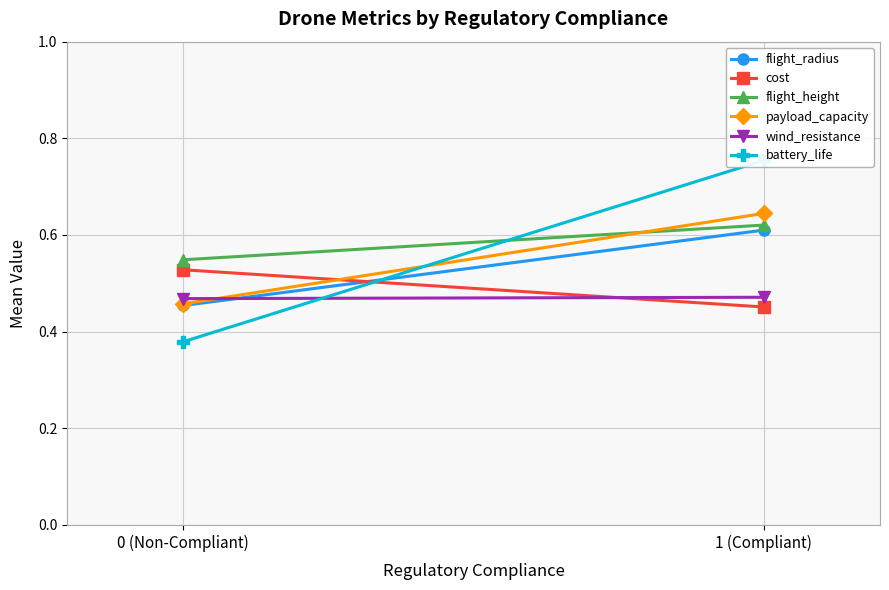

Reading left to right, transcribe all the data shown in this chart.

flight_radius: 0 (Non-Compliant)=0.5	1 (Compliant)=0.6
cost: 0 (Non-Compliant)=0.5	1 (Compliant)=0.5
flight_height: 0 (Non-Compliant)=0.5	1 (Compliant)=0.6
payload_capacity: 0 (Non-Compliant)=0.5	1 (Compliant)=0.6
wind_resistance: 0 (Non-Compliant)=0.5	1 (Compliant)=0.5
battery_life: 0 (Non-Compliant)=0.4	1 (Compliant)=0.8